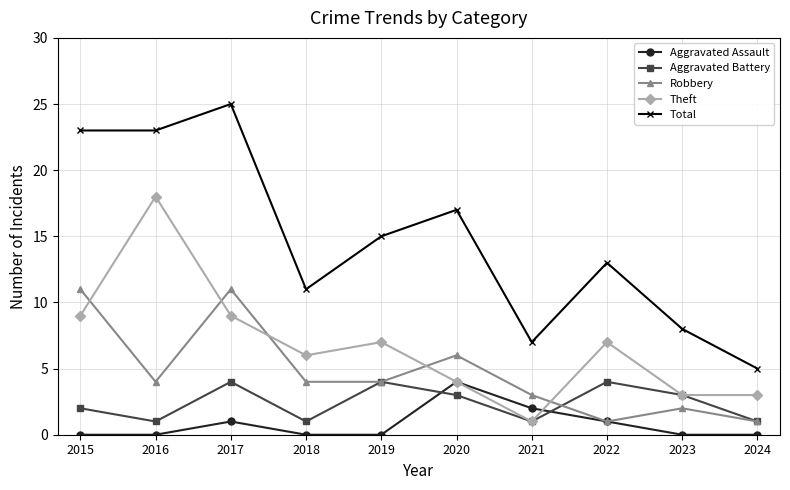

What is the sum of the Theft values at 2024 and 2019?

10